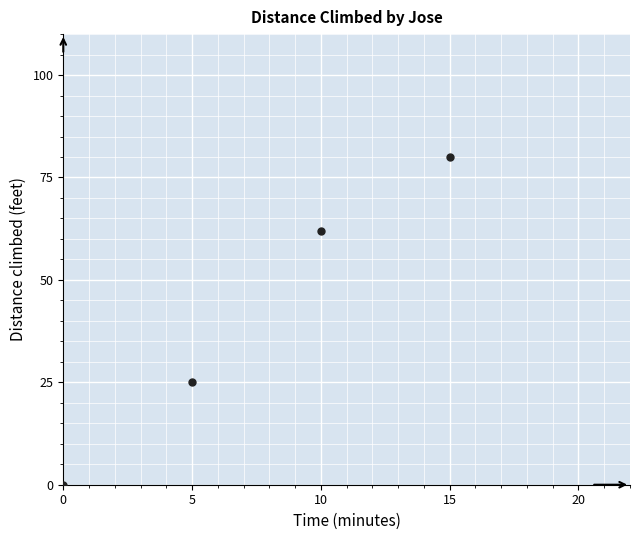

What is the average X value?

8